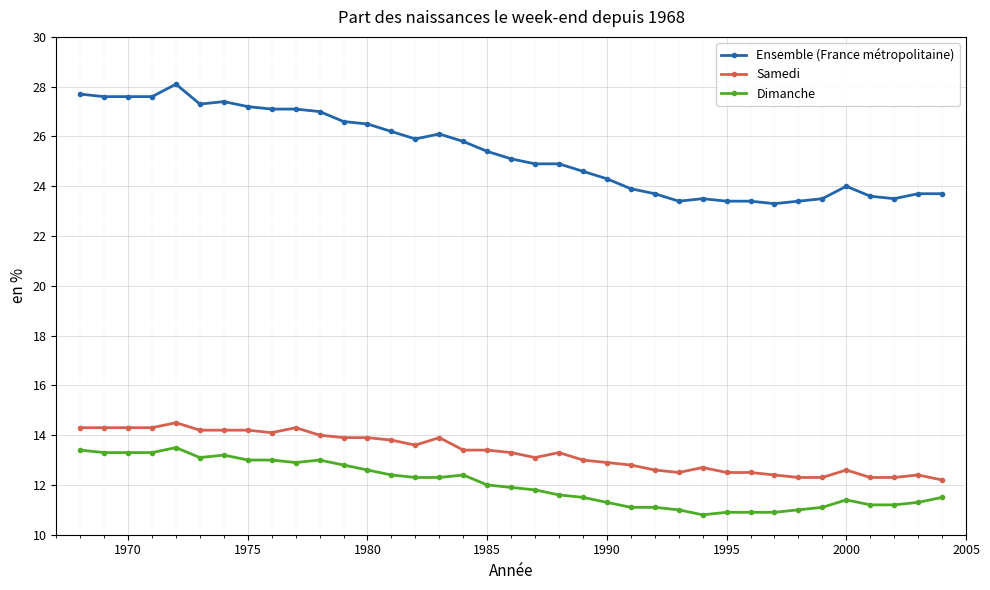

List the series in order of their peak value, highest first.

Ensemble (France métropolitaine), Samedi, Dimanche